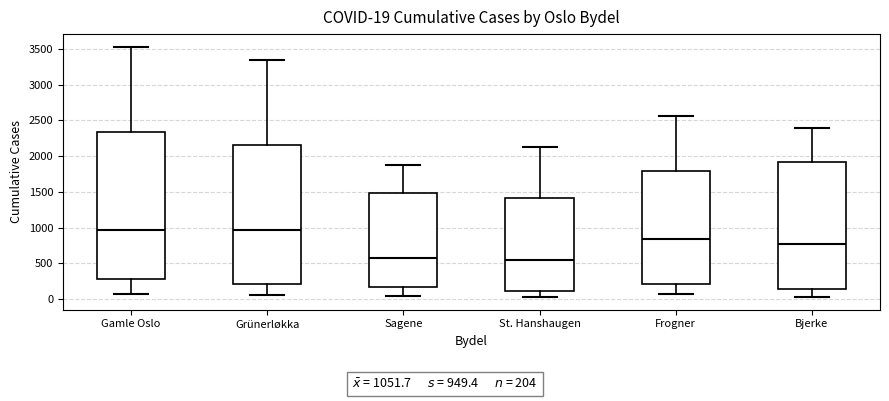

Which box is the tallest, from its lower edge to its upper edge?

Gamle Oslo